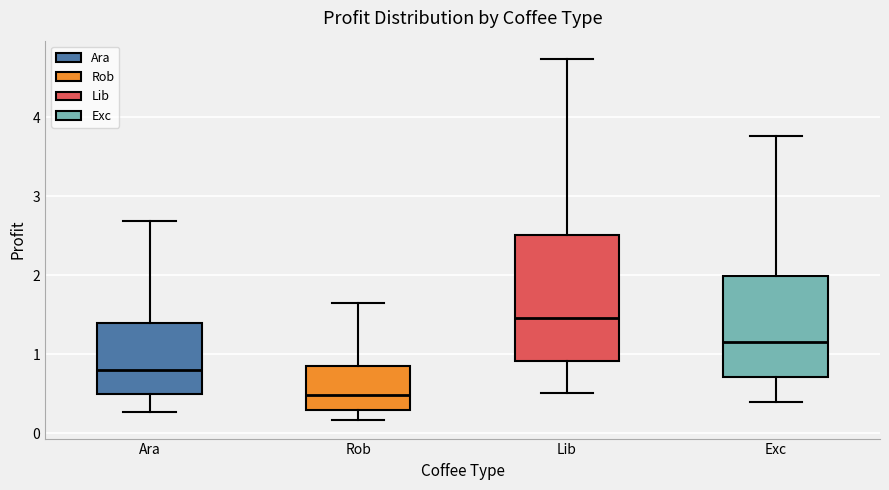

Where does the upper whisker of the box for Exc end on the y-axis? The values are not printed on the chart, so give them approximately, as read against the axis.

3.8